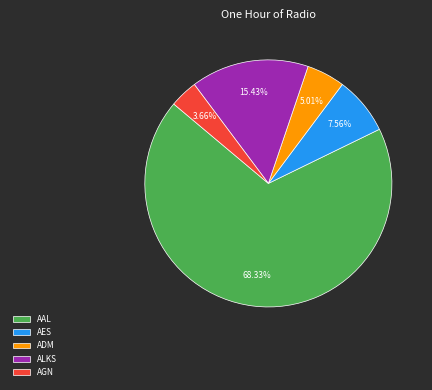

How much of the chart is everything except AES?

92.4%